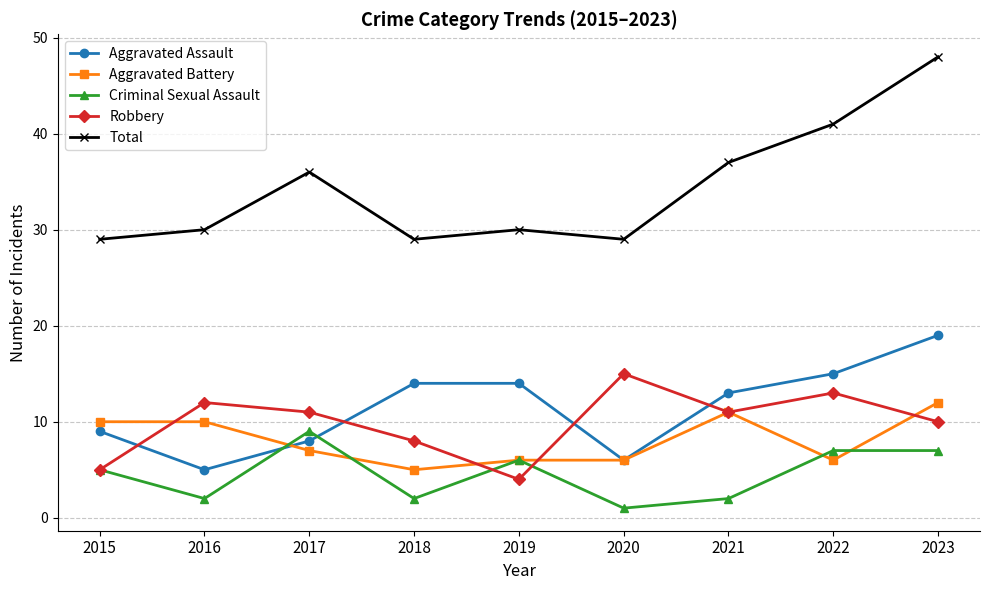

After their last crossing, which series has the higher values: Criminal Sexual Assault or Aggravated Assault?

Aggravated Assault